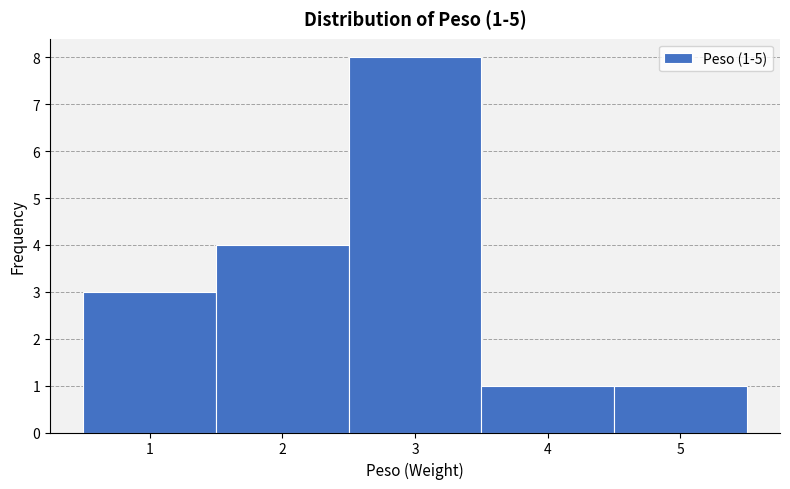

Over which range of the x-axis is the bar tallest?

2.5 to 3.5